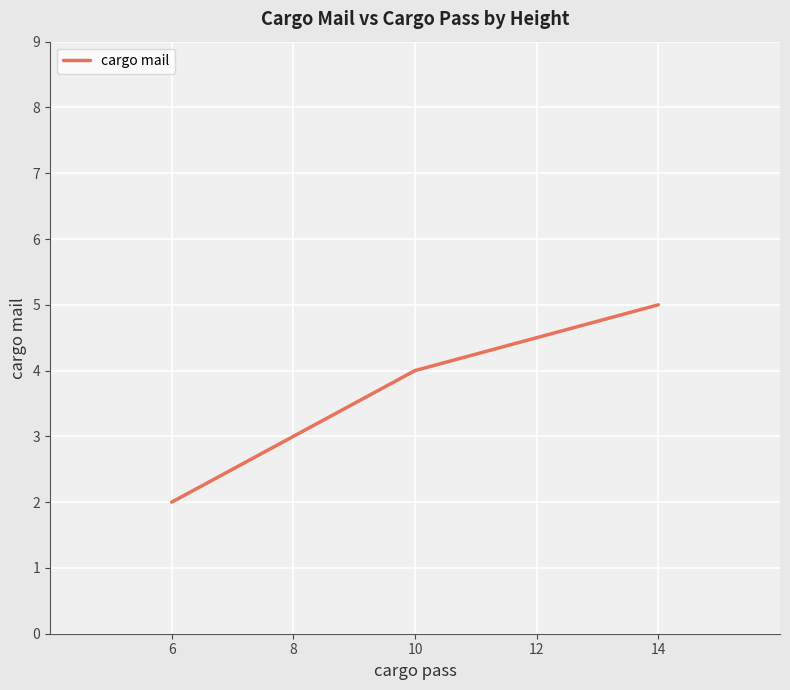

Reading left to right, list all the values displayed in this chart.

6=2	10=4	14=5